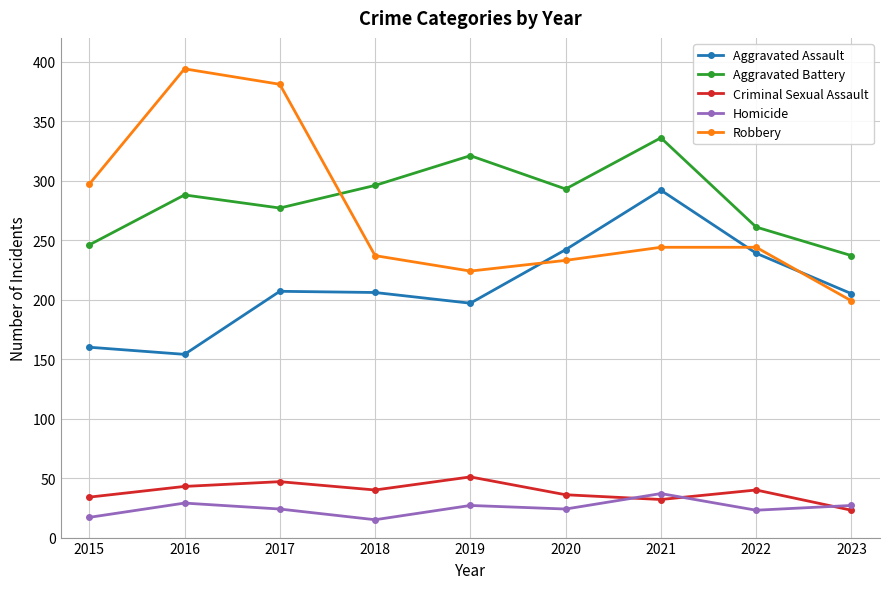

Where does the Homicide series first go above 24?

2016